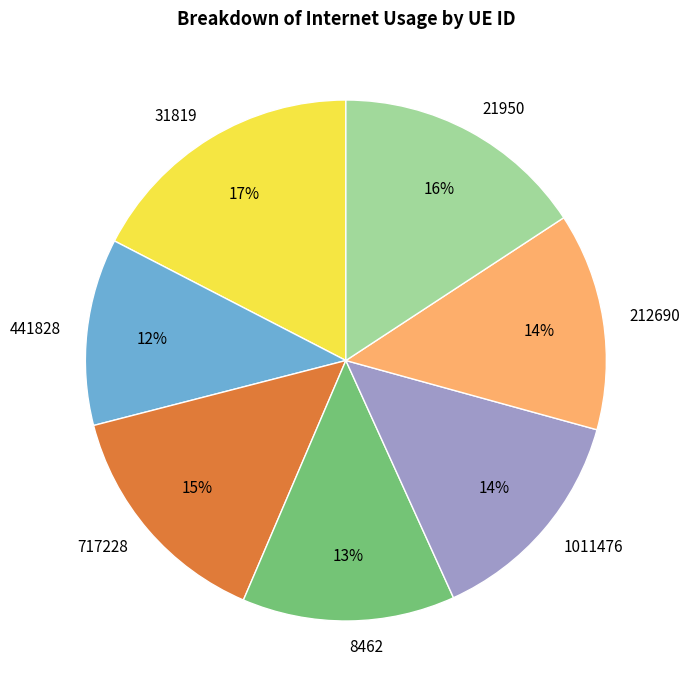

To the nearest percent, what is the difference between the 21950 and 8462 slice percentages?

3%